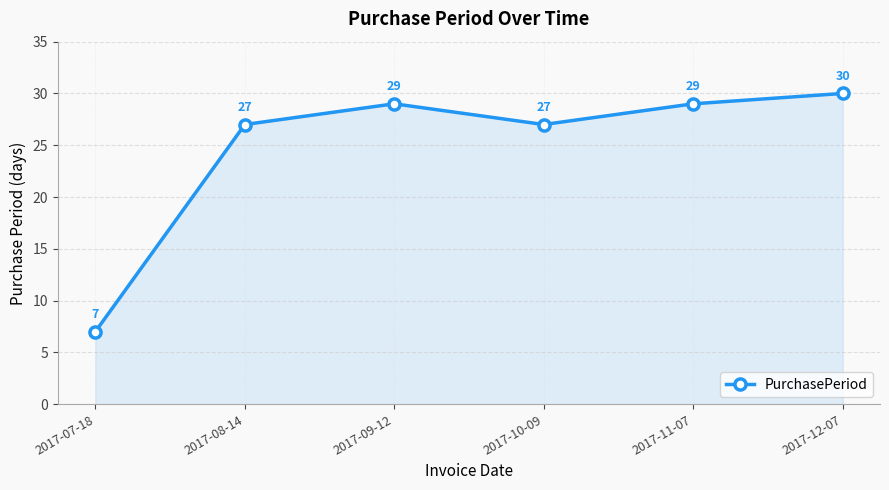

What is the difference between the maximum and minimum values?

23